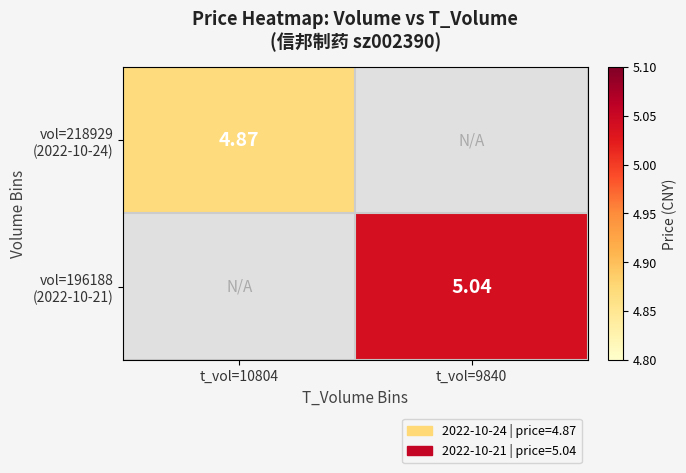

Rank the categories by vol=218929 (2022-10-24) value from highest to lowest.

t_vol=10804, t_vol=9840